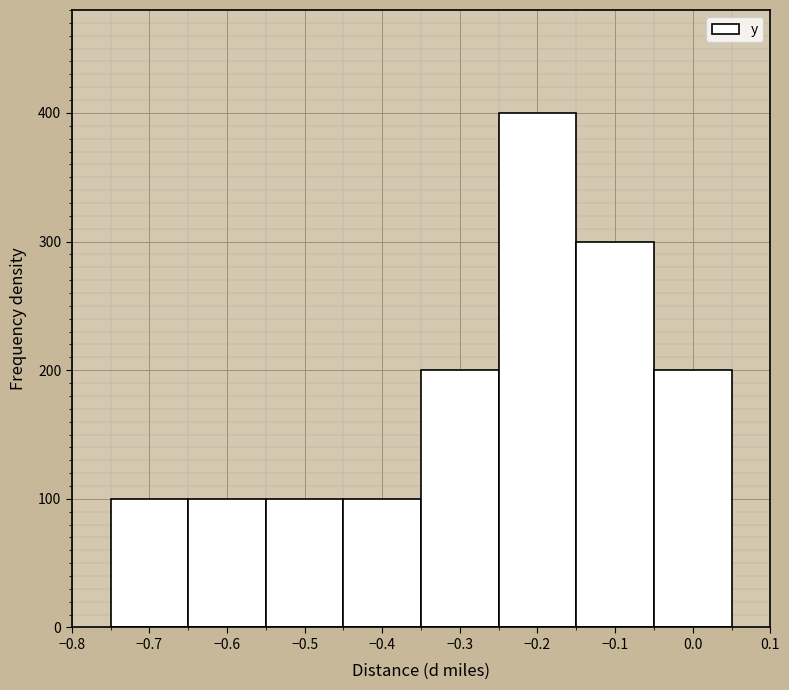

How tall is the bar that spans -0.55 to -0.45 on the x-axis? The values are not printed on the chart, so give them approximately, as read against the axis.

100